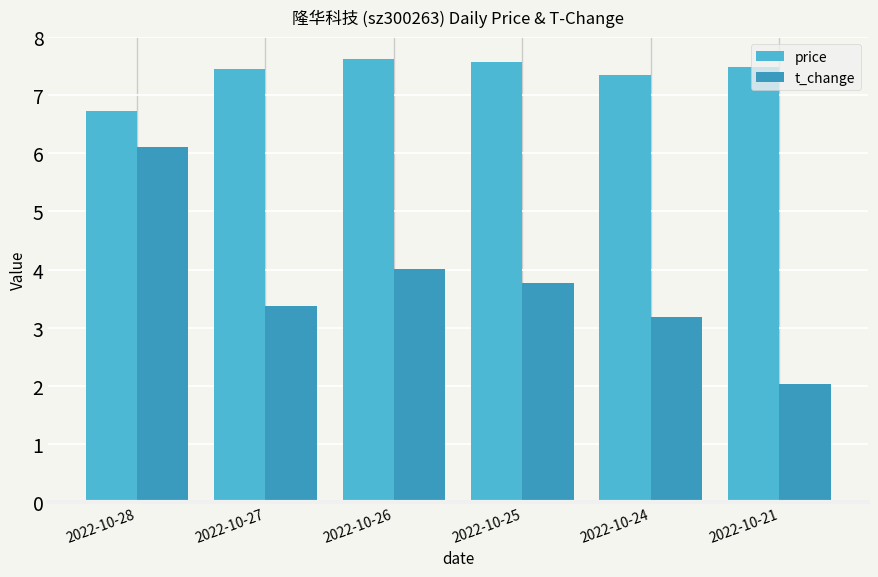

What are all the series names shown in the legend?

price, t_change